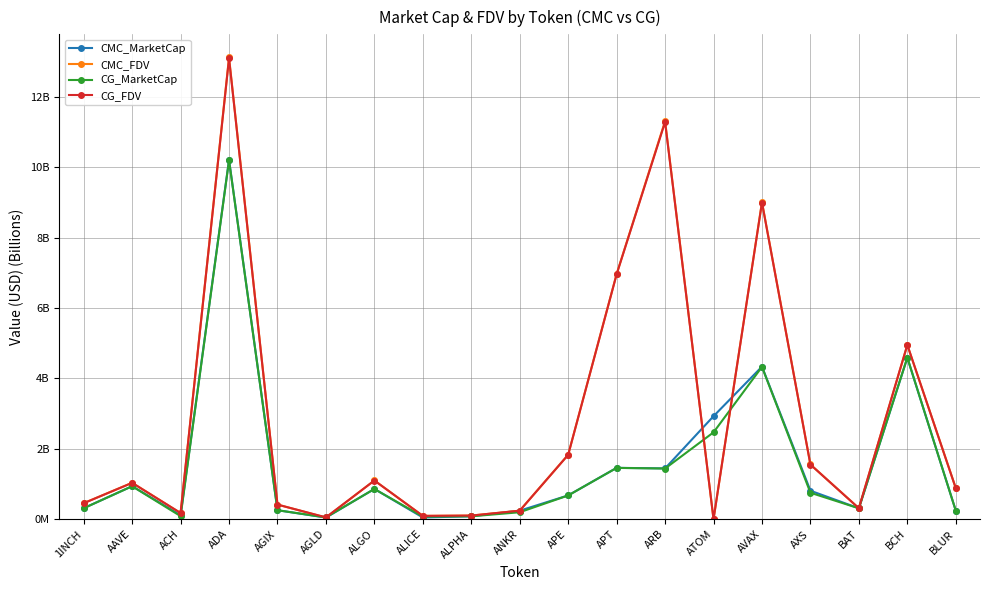

What is the label of the 4th point from the left?

ADA